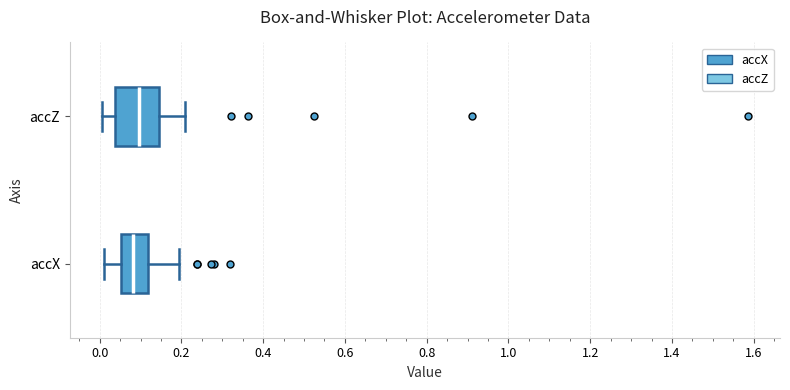

Where does the right whisker of the box for accZ end on the x-axis? The values are not printed on the chart, so give them approximately, as read against the axis.

0.20